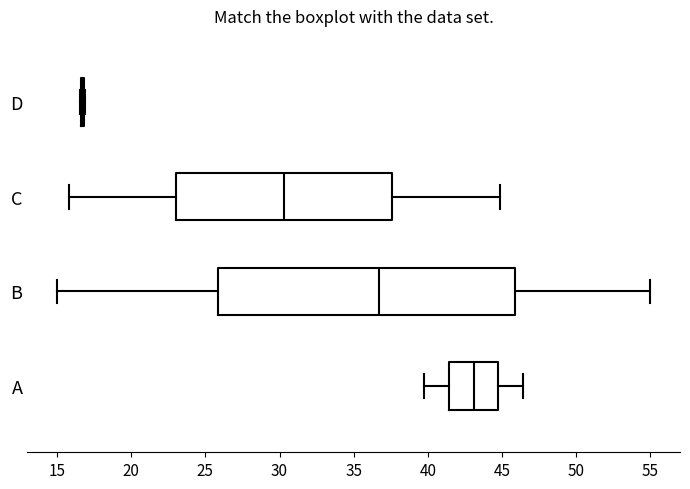

Reading bottom to top, read every box against the x-axis: the position of its median line, the range the box covers, and the ends of its whiskers. The values are not printed on the chart, so give them approximately, as read against the axis.

A: median 43.0, box 41.5 to 45.0, whiskers 39.5 to 46.5
B: median 36.5, box 26.0 to 46.0, whiskers 15.0 to 55.0
C: median 30.5, box 23.0 to 37.5, whiskers 16.0 to 45.0
D: box collapsed to a line at 17.0, whiskers 16.5 to 17.0